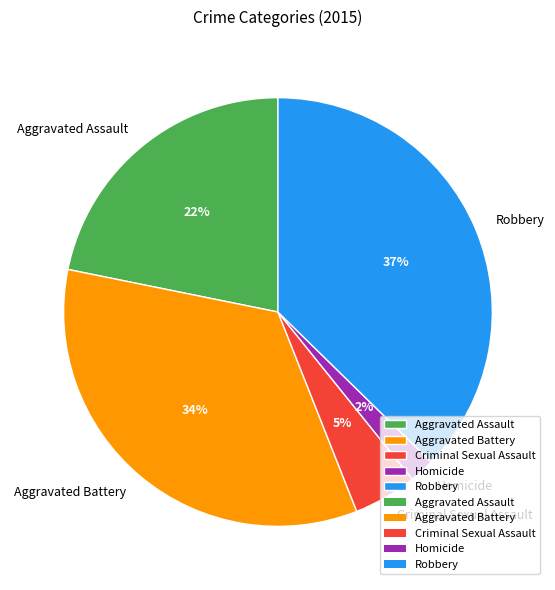

The Aggravated Assault slice represents 15% of the pie. True or false?

False